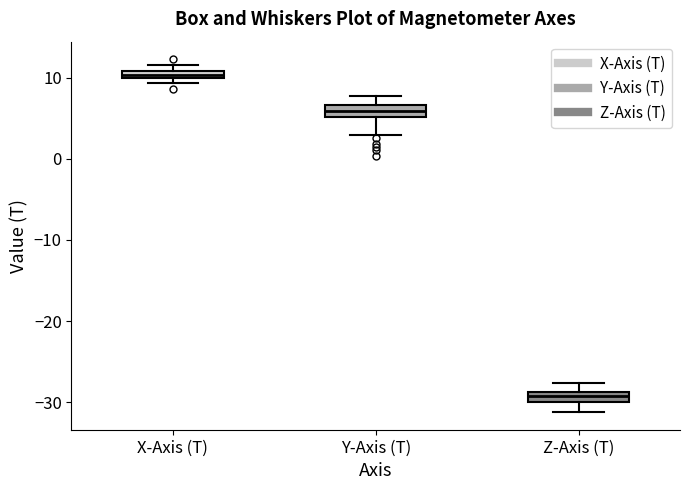

Where is the upper edge of the box for Z-Axis (T) on the y-axis? The values are not printed on the chart, so give them approximately, as read against the axis.

-29